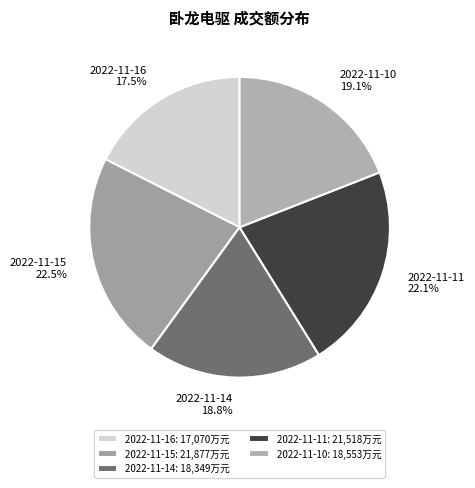

Is it true that 2022-11-11 is 16% of the pie?

False